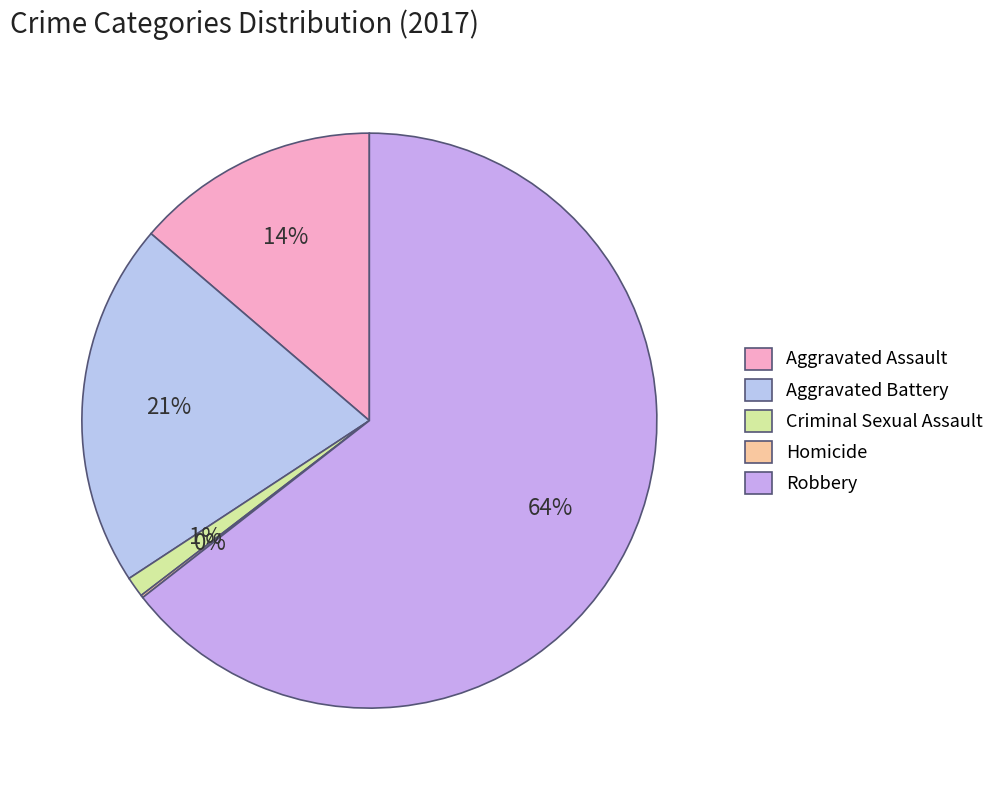

How many slices are in this pie chart?

5